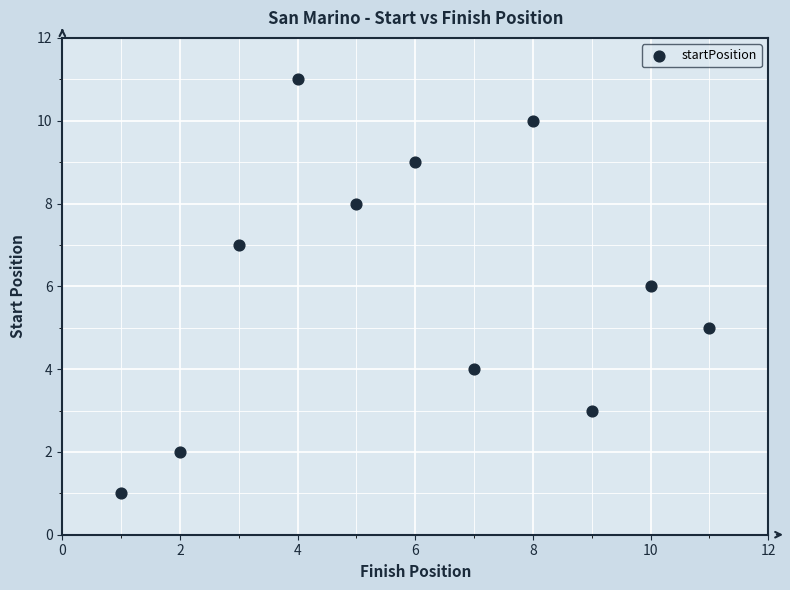

What is the average X value?

6